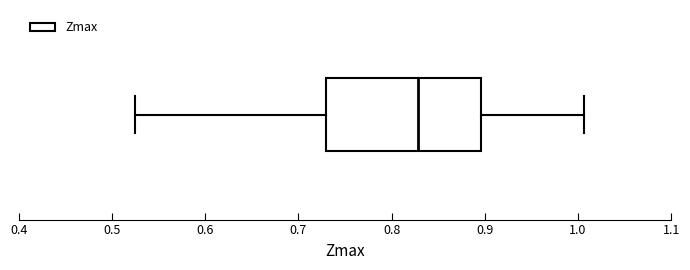

Transcribe this box plot: give where the median line is, the range the box spans, and where the two whiskers end, as read against the x-axis. The values are not printed on the chart, so give them approximately, as read against the axis.

median 0.83, box 0.73 to 0.90, whiskers 0.52 to 1.01